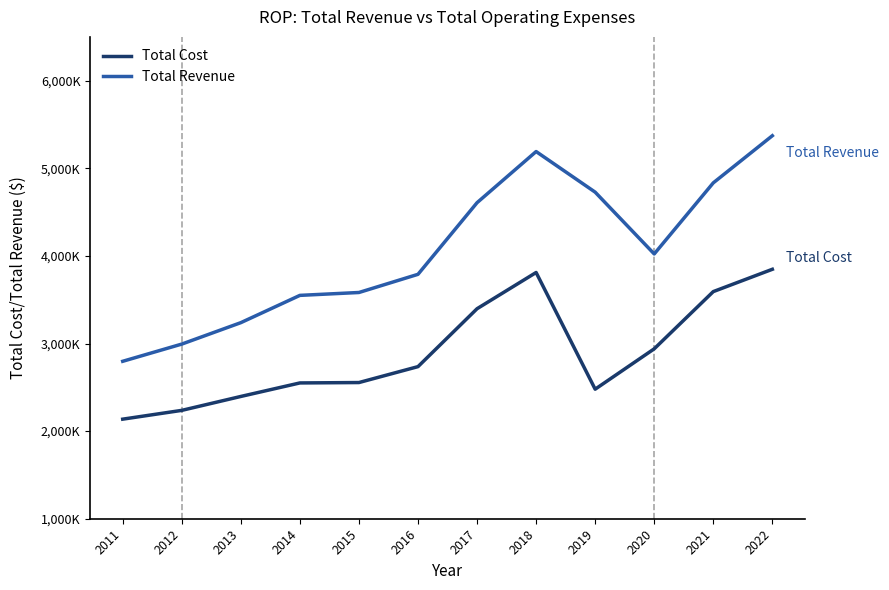

Is the value of Total Cost at 2012 greater than the value of Total Revenue at 2022?

No